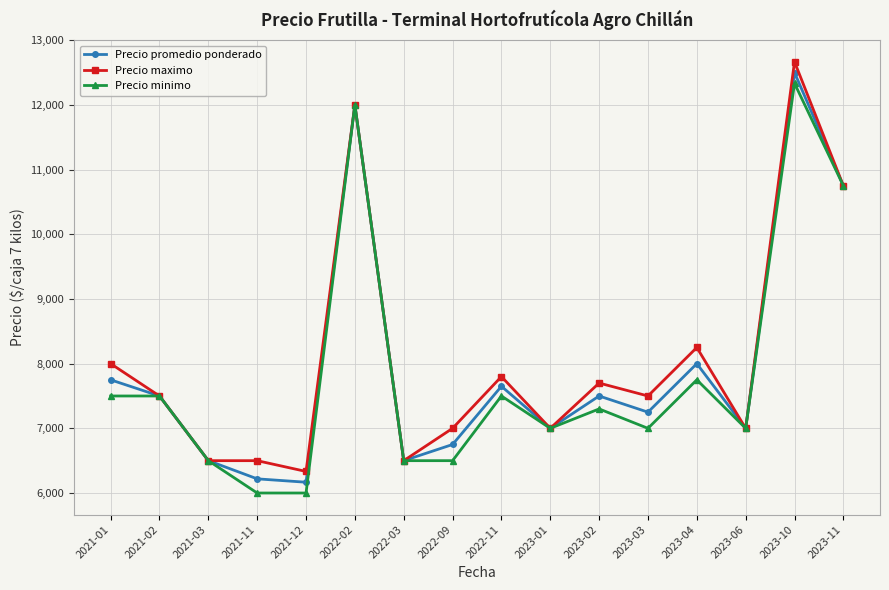

Reading left to right, what are all the values shown in this chart?

Precio promedio ponderado: 2021-01=7750.0	2021-02=7500.0	2021-03=6500.0	2021-11=6219.0	2021-12=6166.7	2022-02=12000.0	2022-03=6500.0	2022-09=6750.0	2022-11=7650.0	2023-01=7000.0	2023-02=7500.0	2023-03=7250.0	2023-04=8000.0	2023-06=7000.0	2023-10=12500.0	2023-11=10750.0
Precio maximo: 2021-01=8000.0	2021-02=7500.0	2021-03=6500.0	2021-11=6500.0	2021-12=6333.3	2022-02=12000.0	2022-03=6500.0	2022-09=7000.0	2022-11=7800.0	2023-01=7000.0	2023-02=7700.0	2023-03=7500.0	2023-04=8250.0	2023-06=7000.0	2023-10=12666.7	2023-11=10750.0
Precio minimo: 2021-01=7500.0	2021-02=7500.0	2021-03=6500.0	2021-11=6000.0	2021-12=6000.0	2022-02=12000.0	2022-03=6500.0	2022-09=6500.0	2022-11=7500.0	2023-01=7000.0	2023-02=7300.0	2023-03=7000.0	2023-04=7750.0	2023-06=7000.0	2023-10=12333.3	2023-11=10750.0